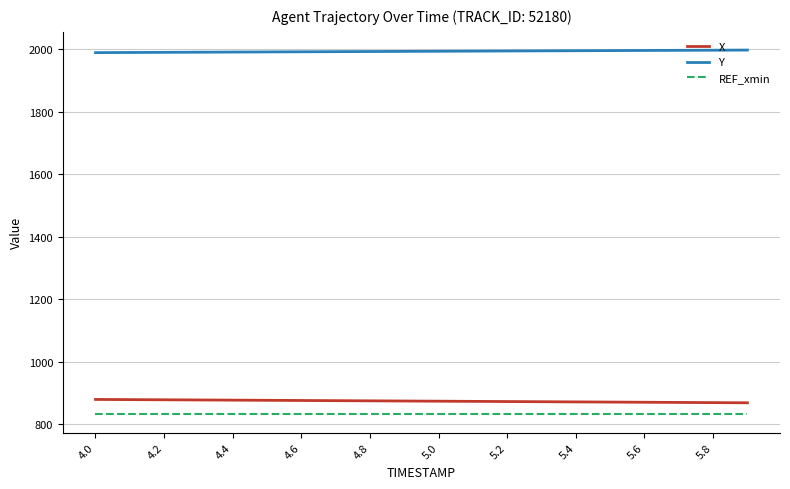

Which series has the largest total across all categories?

Y